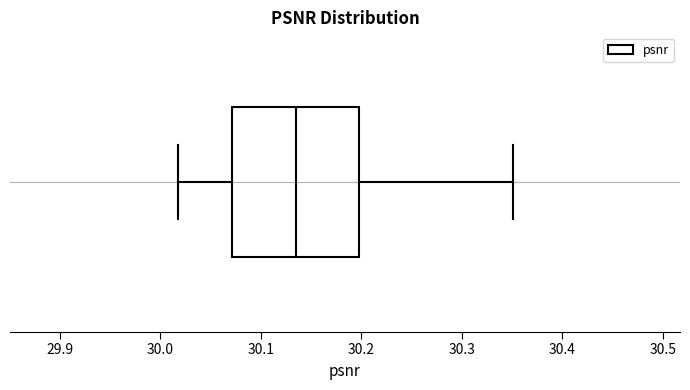

Transcribe this box plot: give where the median line is, the range the box spans, and where the two whiskers end, as read against the x-axis. The values are not printed on the chart, so give them approximately, as read against the axis.

median 30.13, box 30.07 to 30.20, whiskers 30.02 to 30.35